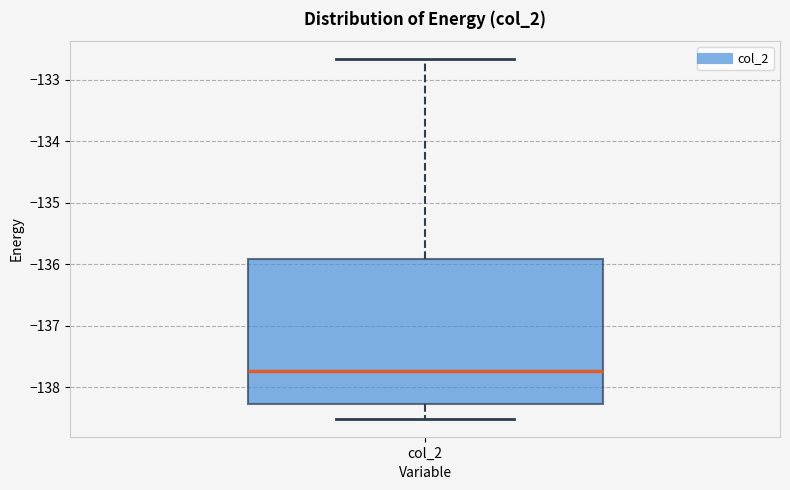

Read this box plot against the y-axis: the position of the median line, the range covered by the box, and the ends of both whiskers. The values are not printed on the chart, so give them approximately, as read against the axis.

median -137.7, box -138.3 to -135.9, whiskers -138.5 to -132.7